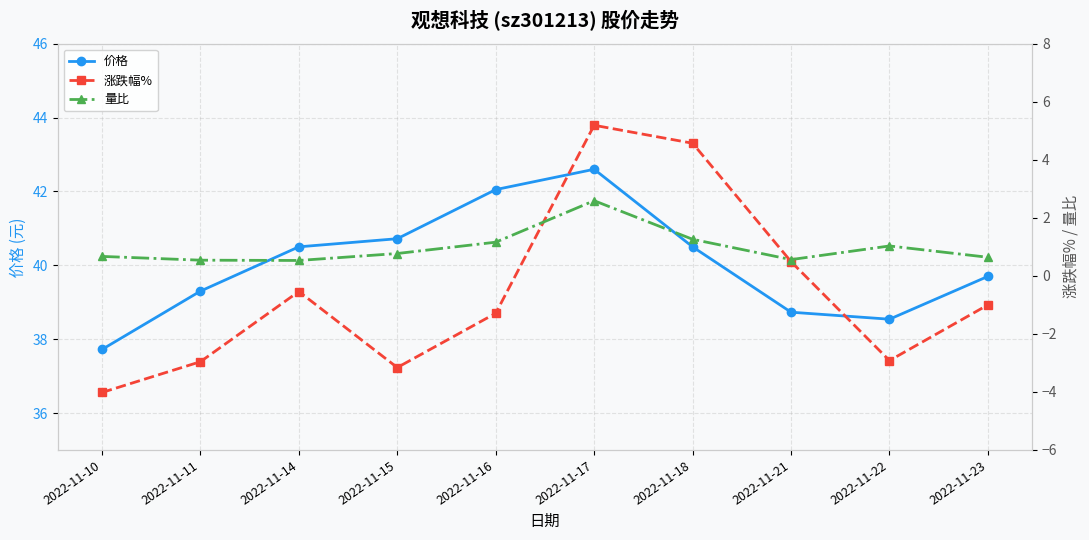

Which label corresponds to the largest value in the chart?

2022-11-17